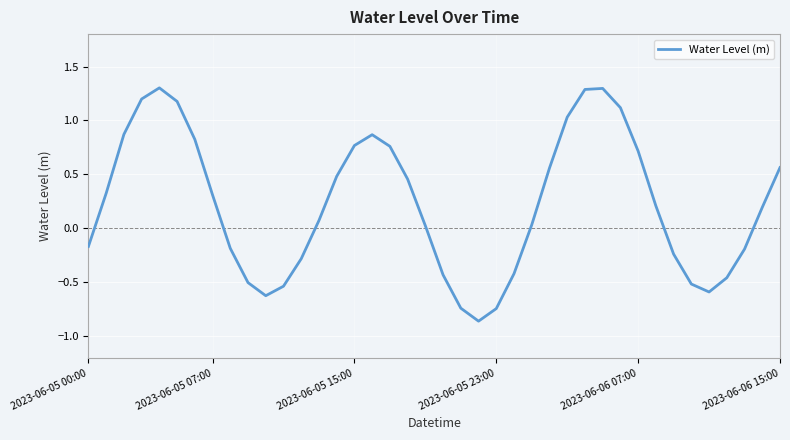

What is the difference between the maximum and minimum values?

2.2